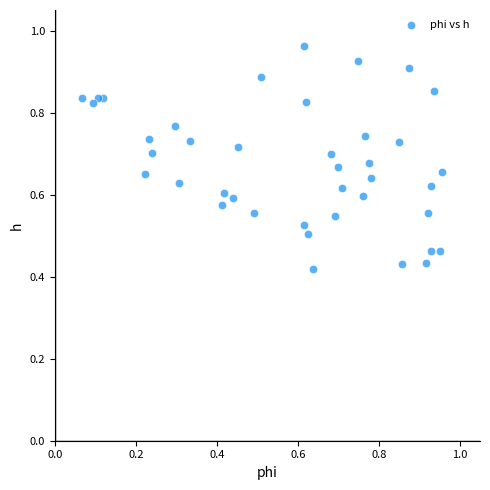

Count the number of points in this scatter plot.

40